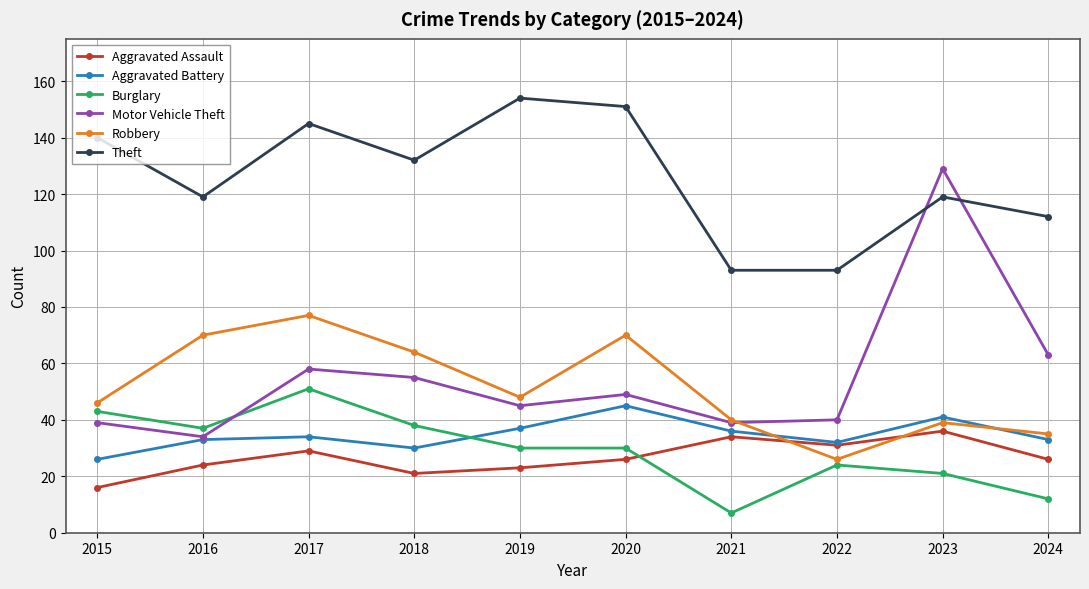

In Theft, how many points are higher than both neighbors (excluding endpoints)?

3